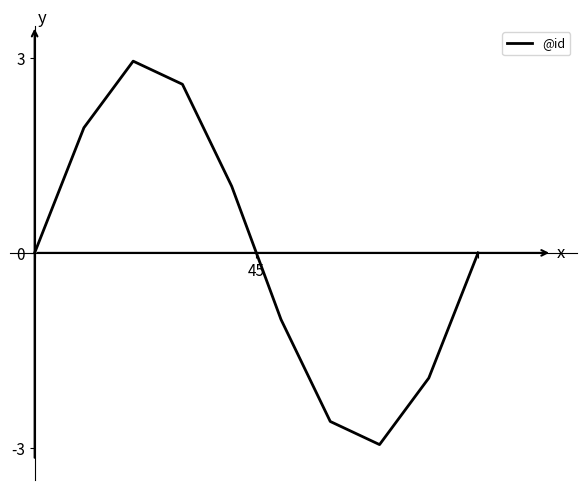

What is the smallest value displayed?

-3.0